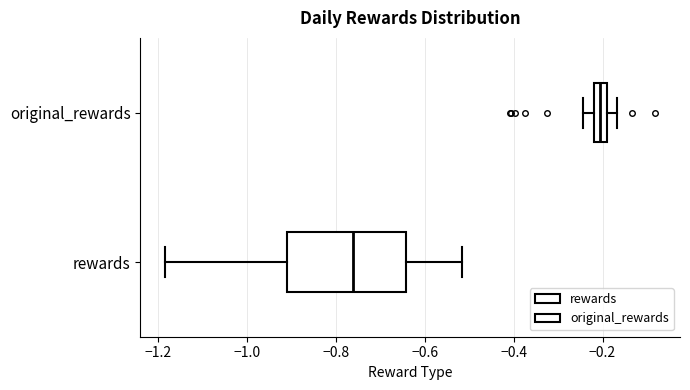

Which box's median line is the furthest to the left?

rewards